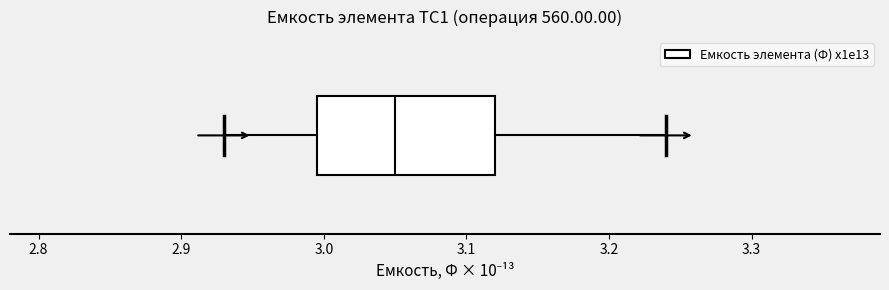

Read this box plot against the x-axis: the position of the median line, the range covered by the box, and the ends of both whiskers. The values are not printed on the chart, so give them approximately, as read against the axis.

median 3.05, box 3.00 to 3.12, whiskers 2.93 to 3.24